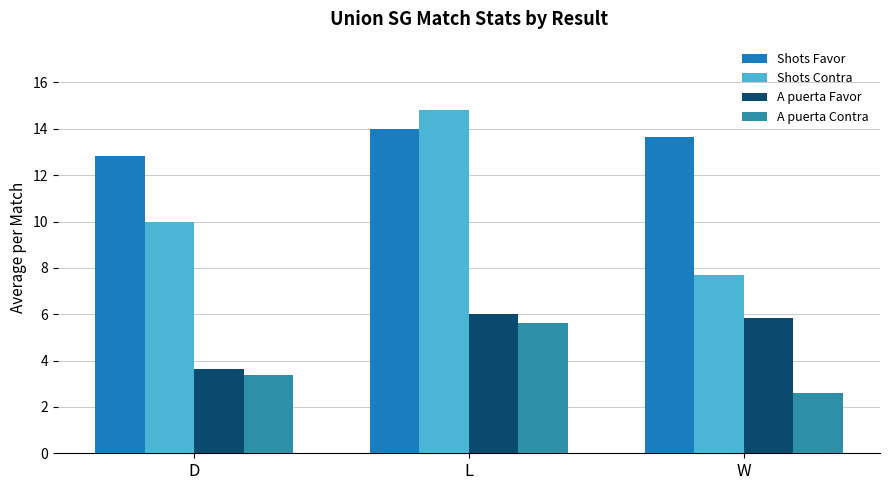

Reading left to right, what are all the values shown in this chart?

Shots Favor: D=12.8	L=14.0	W=13.7
Shots Contra: D=10.0	L=14.8	W=7.7
A puerta Favor: D=3.6	L=6.0	W=5.8
A puerta Contra: D=3.4	L=5.6	W=2.6